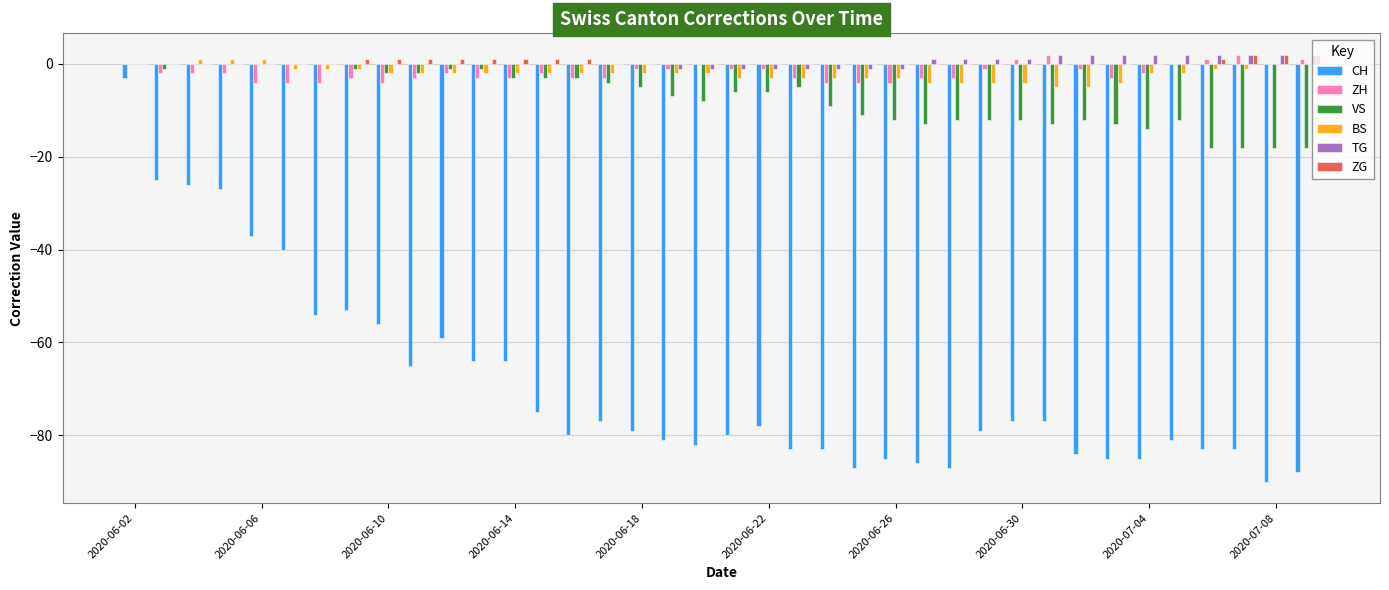

What is the sum of all TG values?

14